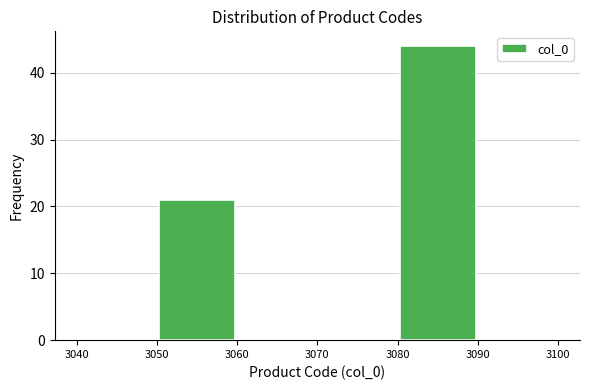

How tall is the bar that spans 3080 to 3090 on the x-axis? The values are not printed on the chart, so give them approximately, as read against the axis.

44